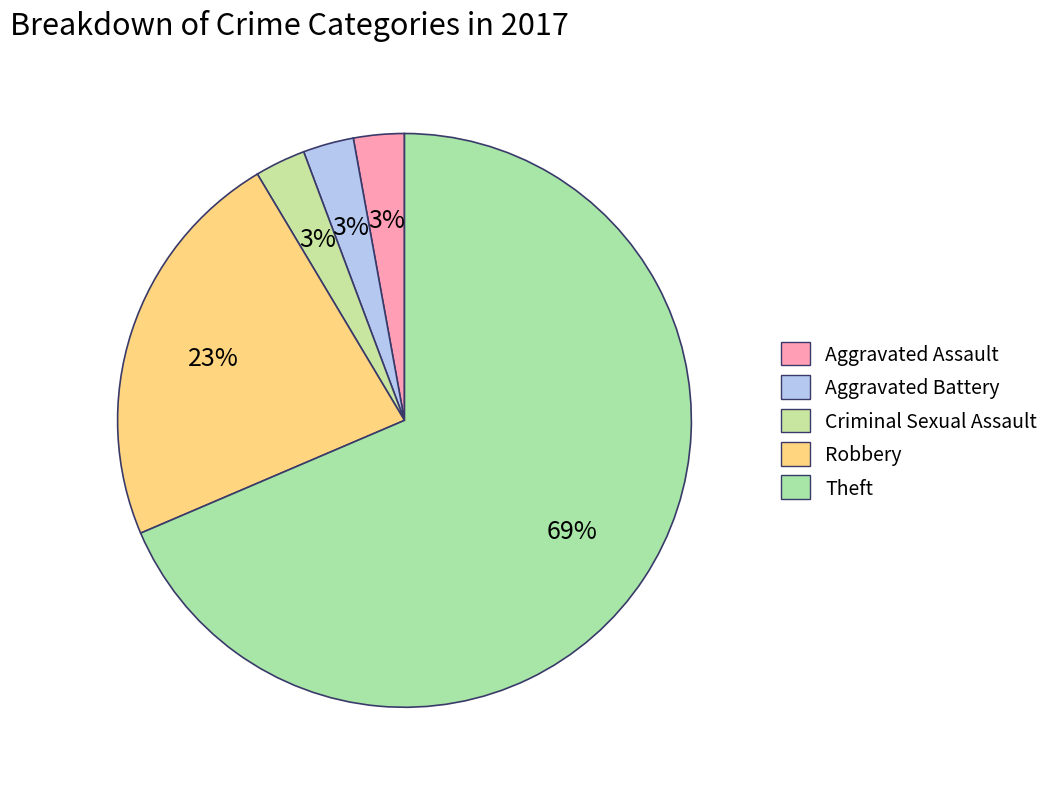

Count the number of slices in the pie.

5